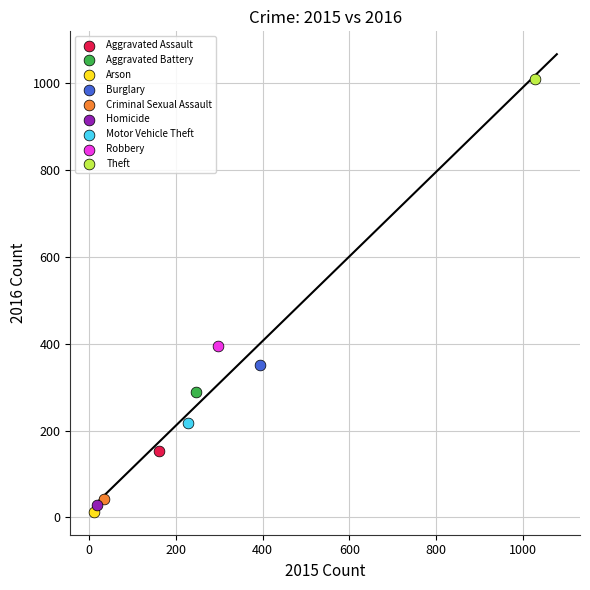

Which series contains the lowest Y value?

Arson